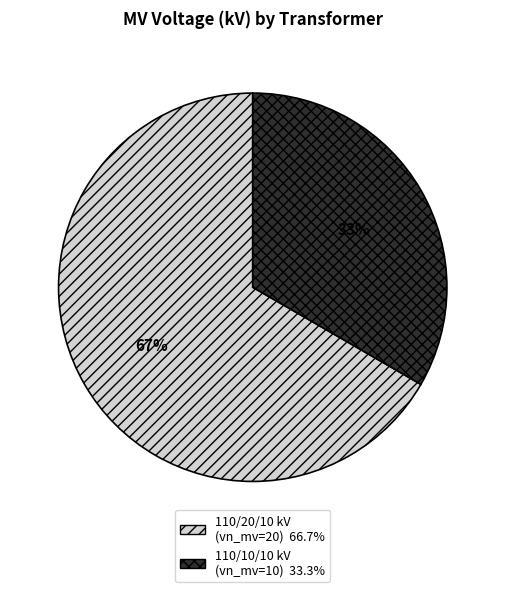

To the nearest percent, what is the average slice percentage?

50%